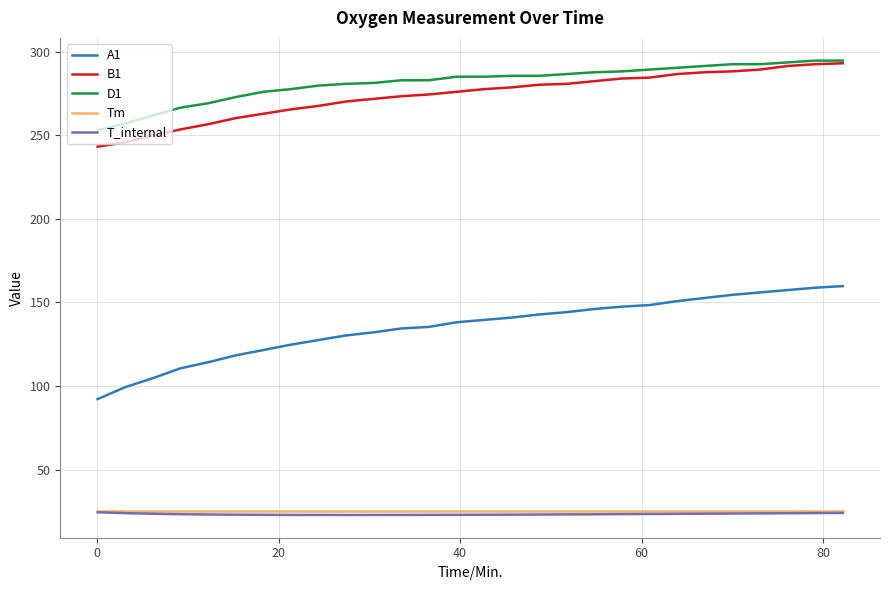

True or false: B1 and T_internal intersect in this chart.

False